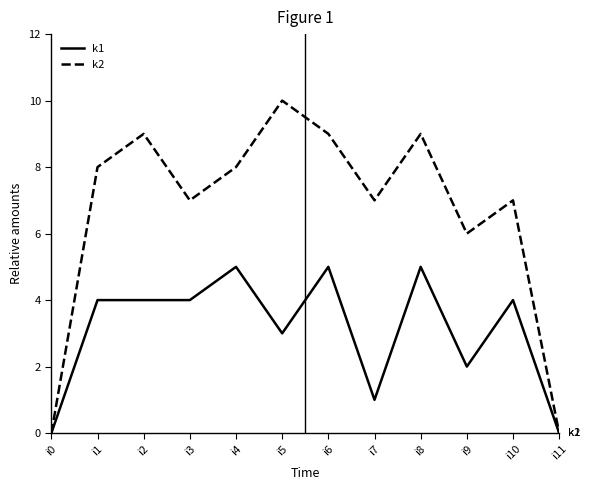

What are all the series names shown in the legend?

k1, k2